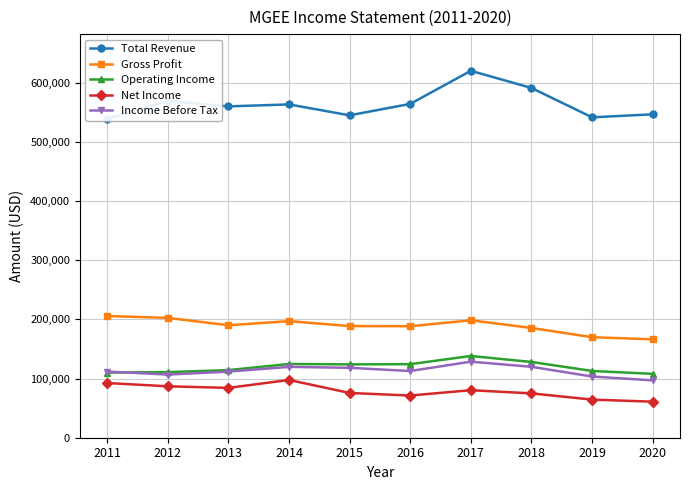

At which category is the sum across all series the highest?

2017